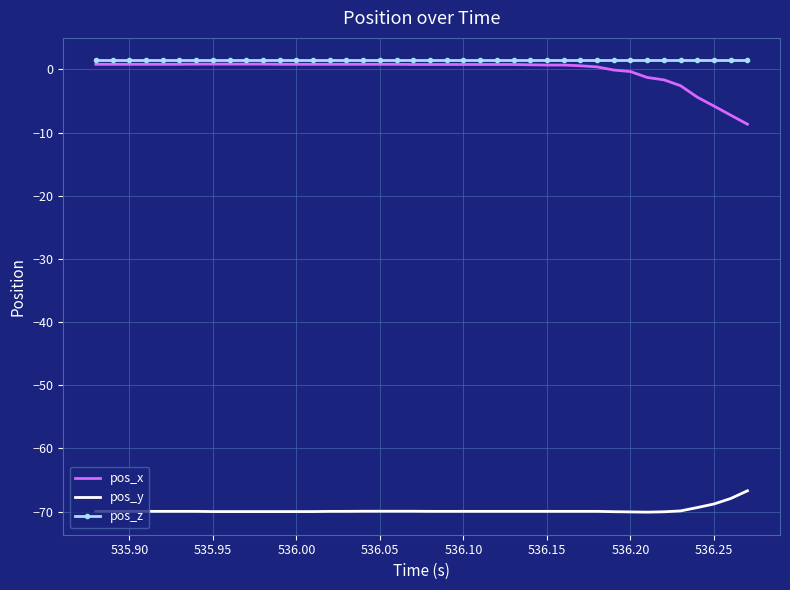

True or false: pos_z and pos_y intersect in this chart.

False